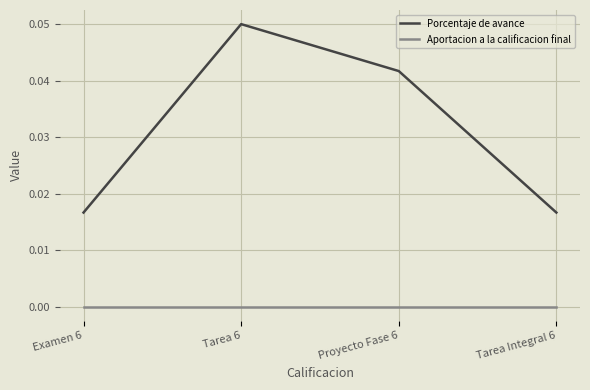

Rank the series by their maximum value, from lowest to highest.

Aportacion a la calificacion final, Porcentaje de avance